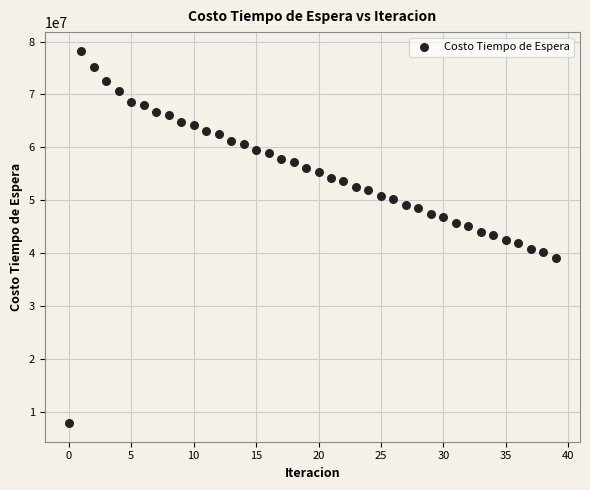

What is the range of Y values (max minus min)?

70451459.2